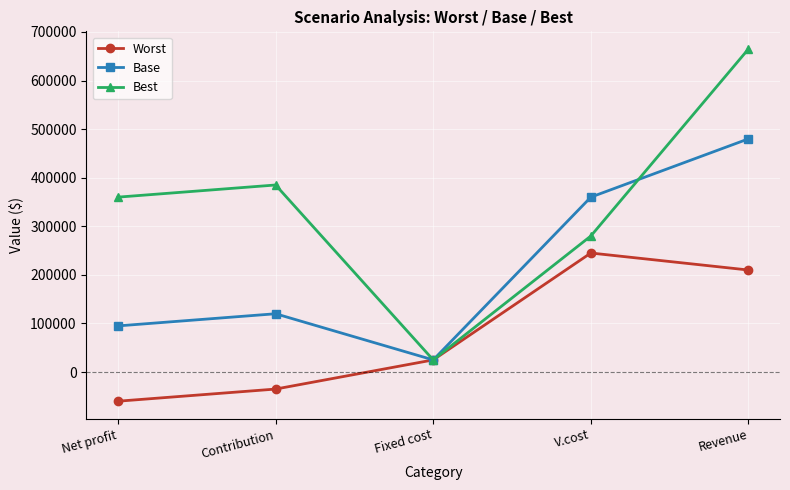

The Worst series shows 245000 at V.cost. True or false?

True